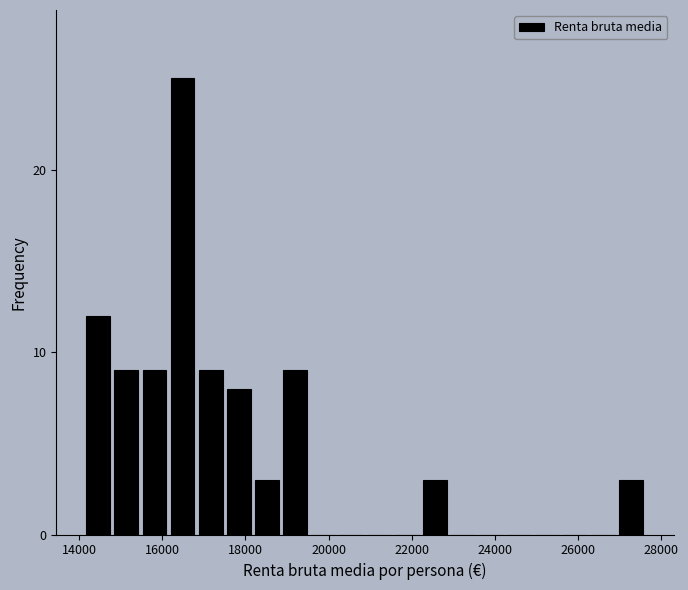

Around what value on the x-axis is the tallest bar? Give the approximate position of its centre, as read against the axis.

16400